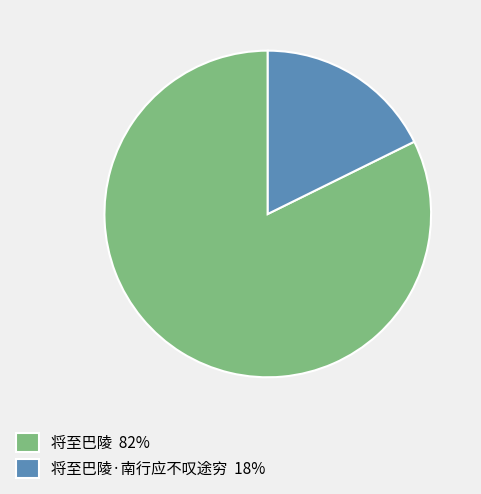

True or false: 将至巴陵·南行应不叹途穷 18% accounts for 18% of the total.

True